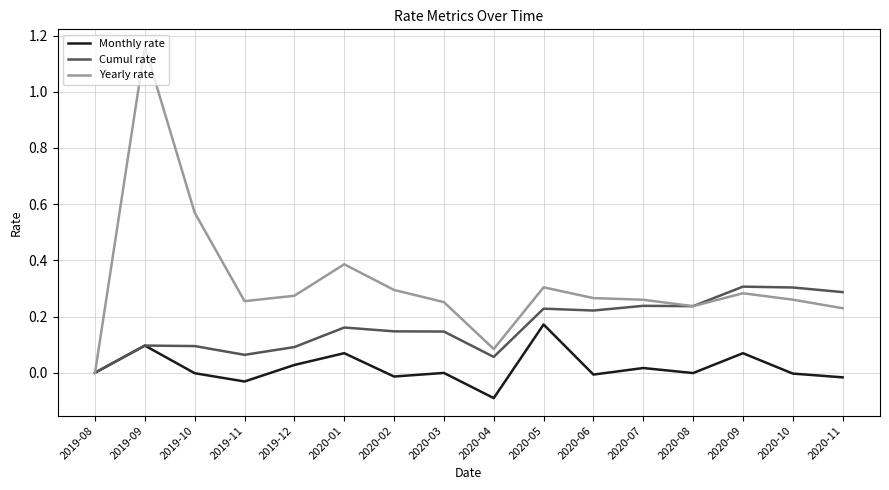

What position from the left is 2020-04?

9